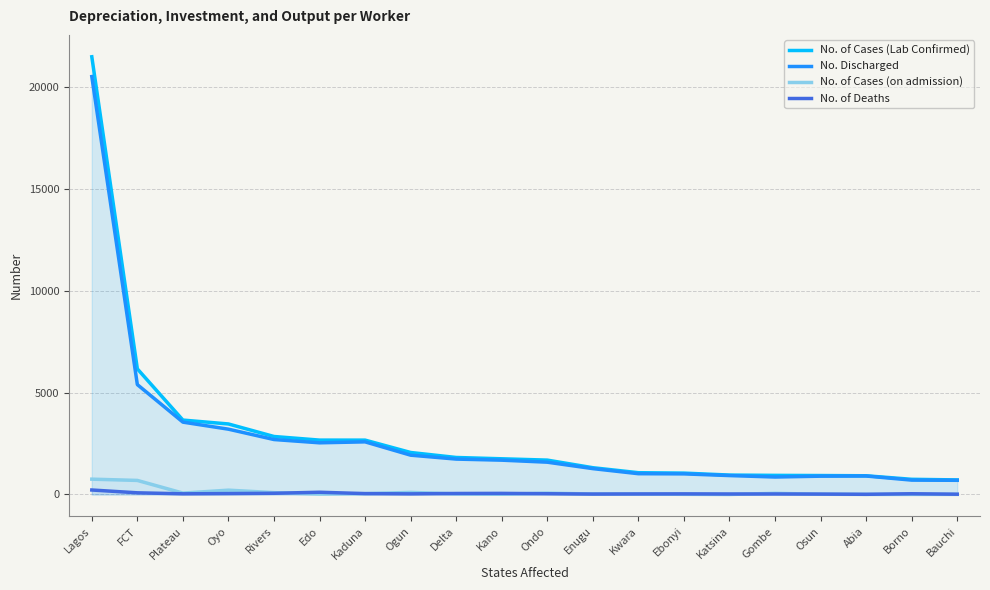

True or false: No. Discharged and No. of Cases (on admission) intersect in this chart.

False